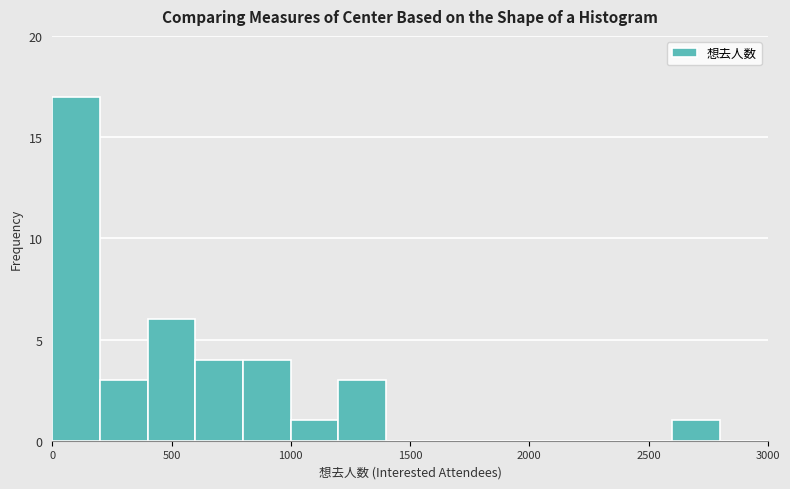

Over which range of the x-axis is the bar tallest?

0 to 200